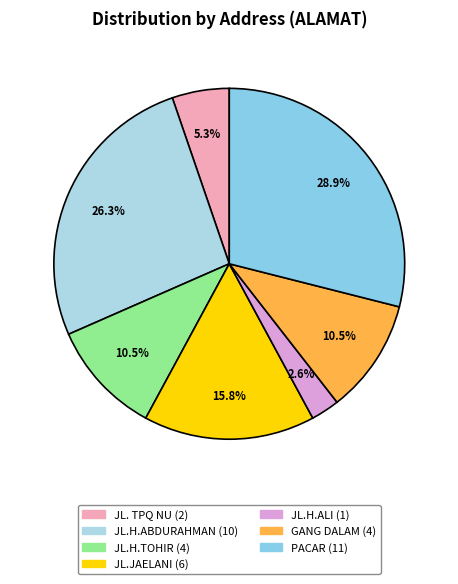

Does JL.H.ALI account for over 50% of the chart?

No